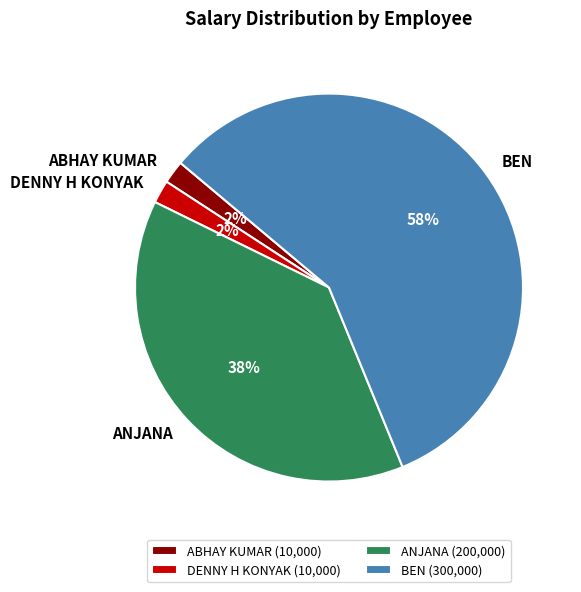

Which has a higher value, ABHAY KUMAR or ANJANA?

ANJANA